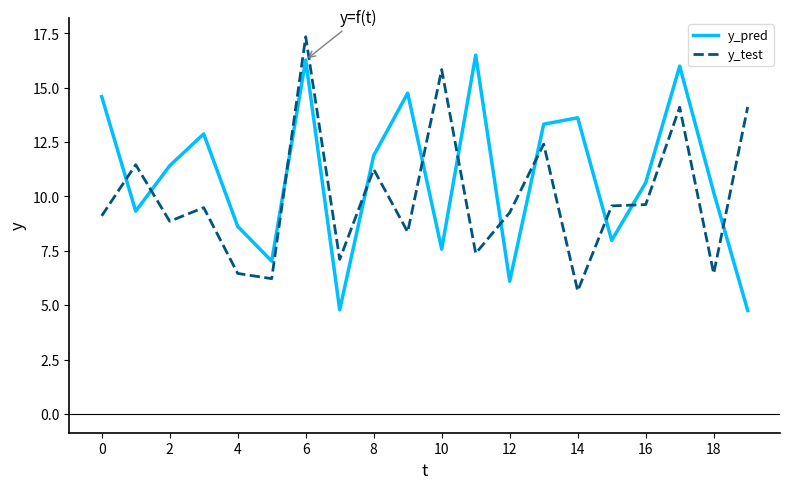

Reading left to right, list all the values displayed in this chart.

y_pred: 14.6	9.3	11.4	12.9	8.6	7.0	16.3	4.8	11.9	14.8	7.6	16.5	6.1	13.3	13.6	8.0	10.6	16.0	10.2	4.8
y_test: 9.1	11.5	8.9	9.5	6.5	6.2	17.3	7.1	11.2	8.4	15.8	7.4	9.3	12.4	5.7	9.6	9.6	14.1	6.5	14.1